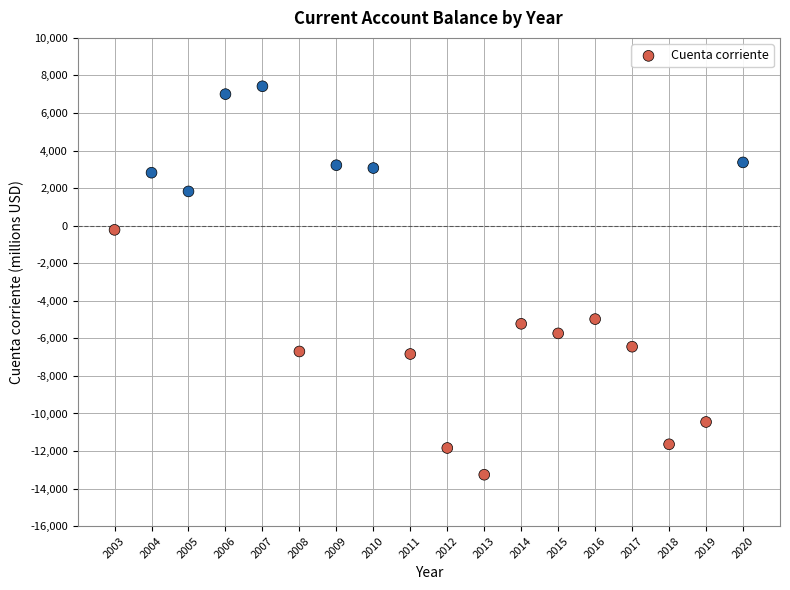

What is the range of Y values (max minus min)?

20684.4